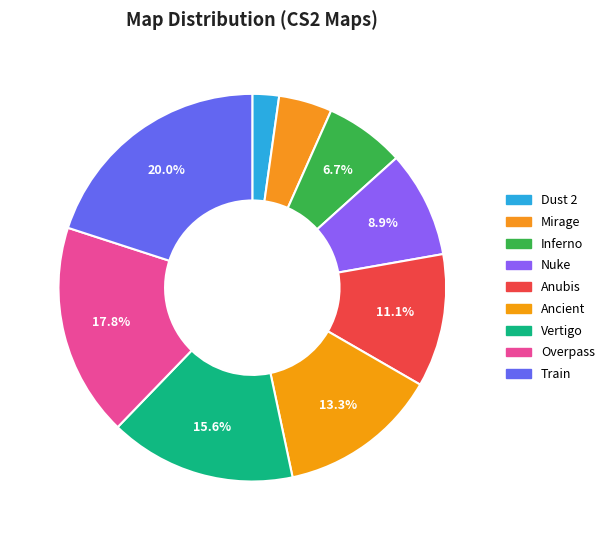

What percentage is NOT represented by Train?

80.0%